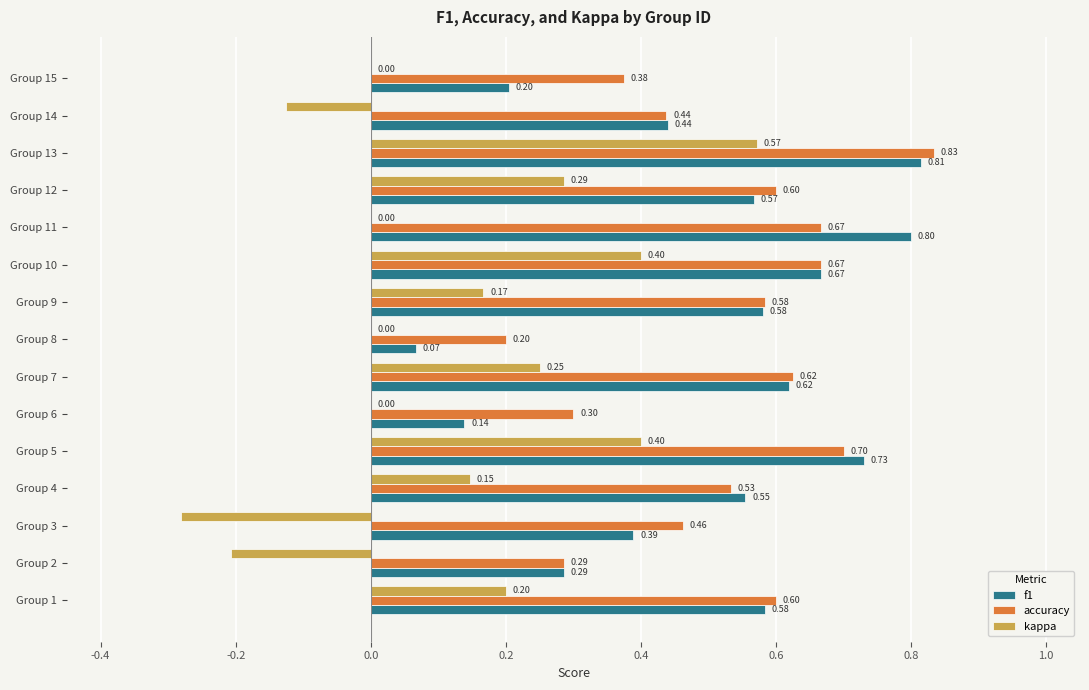

Between Group 8 and Group 14, which series saw the biggest shift?

f1